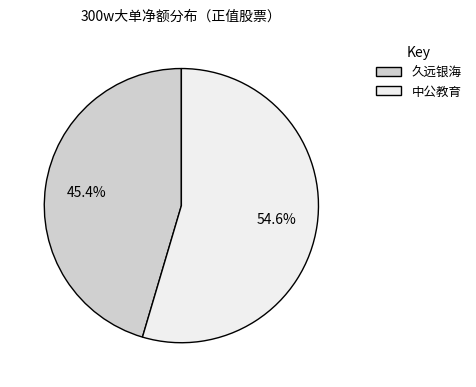

What percentage is NOT represented by 久远银海?

54.6%